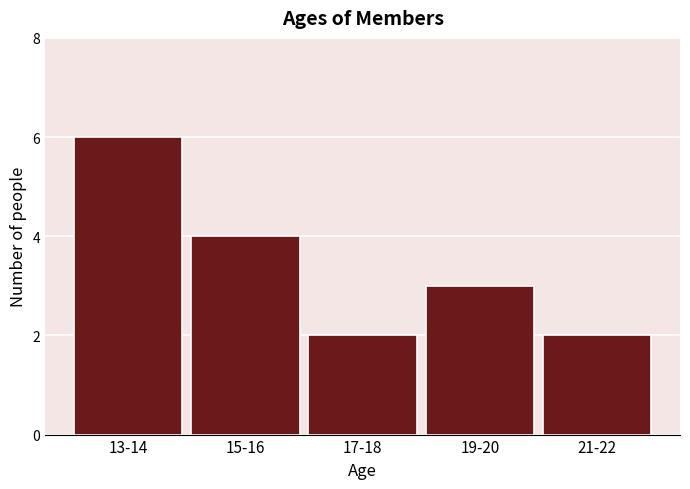

Reading left to right, extract all data points from this chart.

6	4	2	3	2